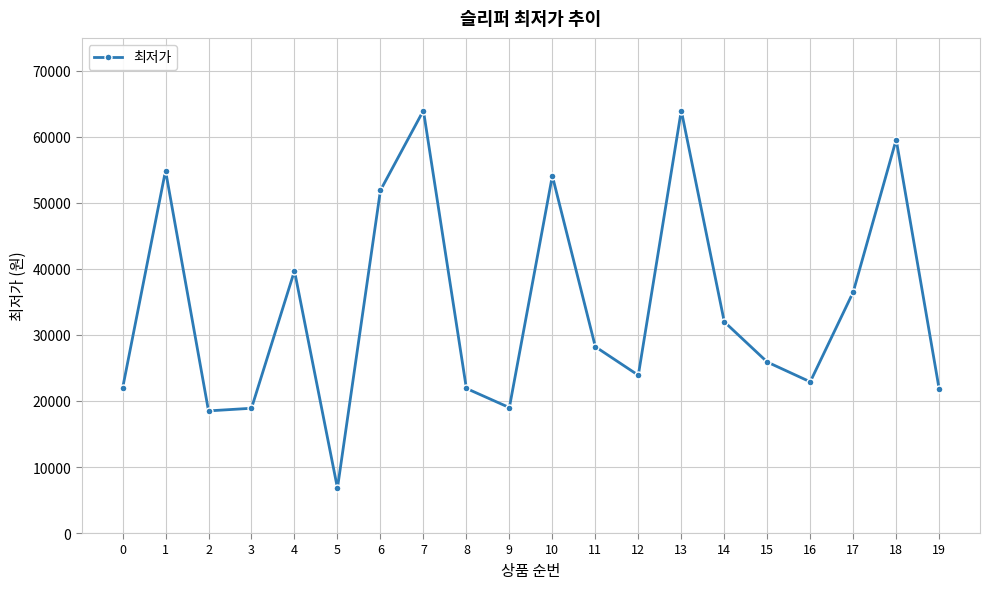

What is the approximate value at 12, to the nearest 10?

23900